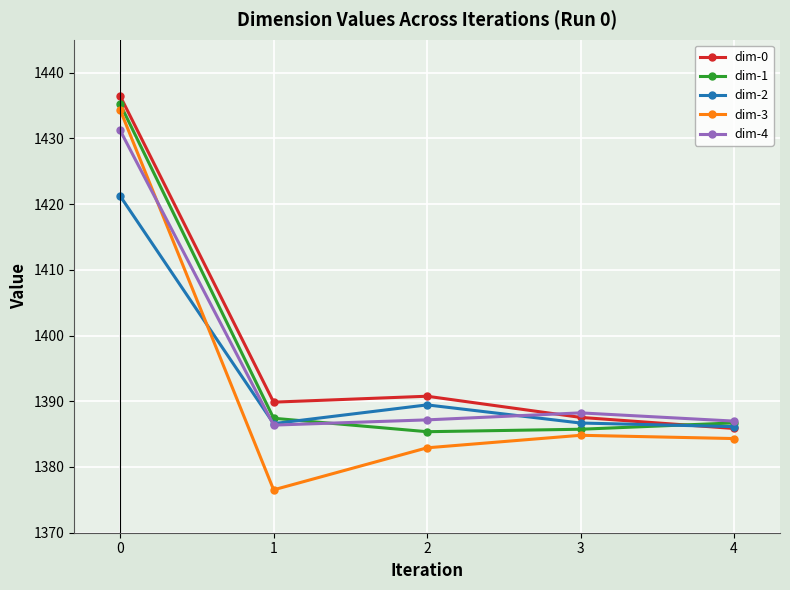

Between which two adjacent categories do dim-3 and dim-4 first intersect?

0 and 1